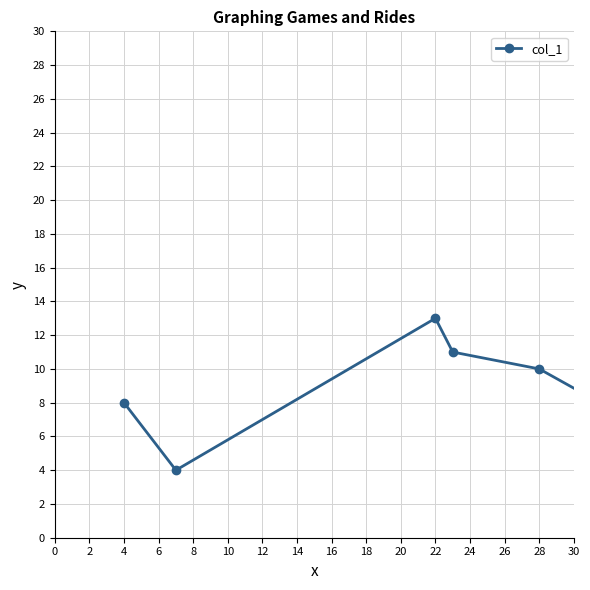

What is the sum of all values?

90.0